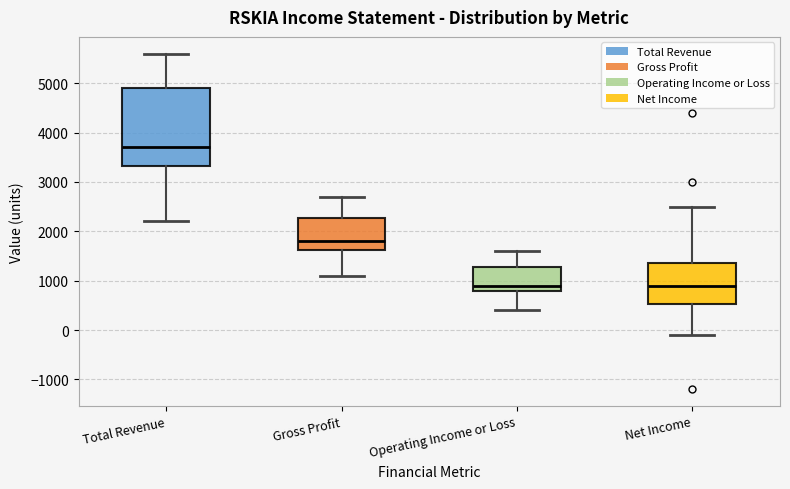

Reading left to right, transcribe this box plot: for each box, give where its median line is, the range the box spans, and where its two whiskers end, as read against the y-axis. The values are not printed on the chart, so give them approximately, as read against the axis.

Total Revenue: median 3700, box 3300 to 4900, whiskers 2200 to 5600
Gross Profit: median 1800, box 1600 to 2300, whiskers 1100 to 2700
Operating Income or Loss: median 900, box 800 to 1300, whiskers 400 to 1600
Net Income: median 900, box 500 to 1400, whiskers -100 to 2500